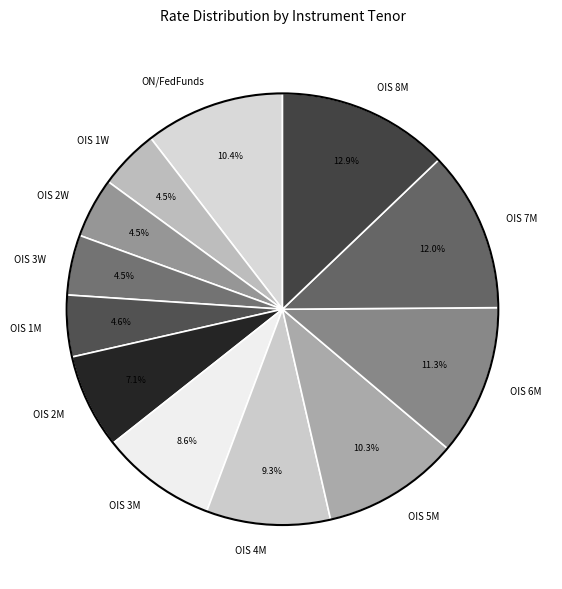

To the nearest percent, what is the difference between the OIS 4M and OIS 1M slice percentages?

5%